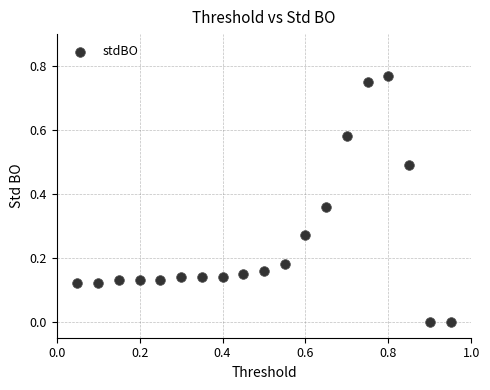

What is the range of X values (max minus min)?

0.9